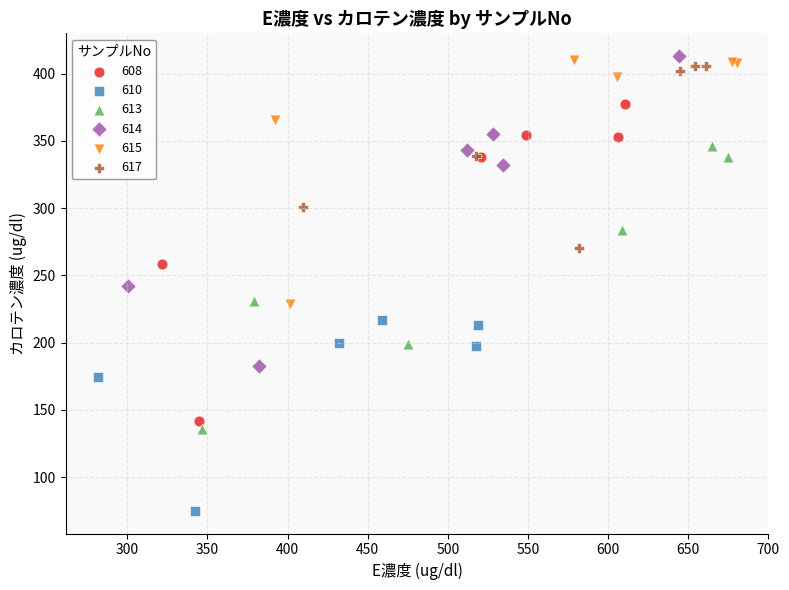

Which series reaches the minimum Y coordinate?

610